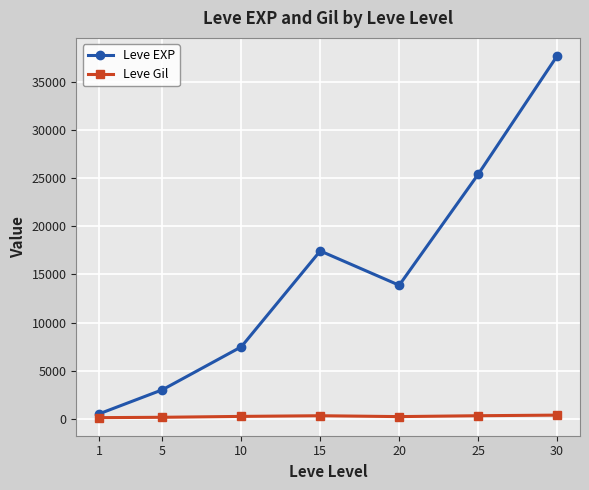

Is it true that Leve EXP equals 9605.6 at 25?

False